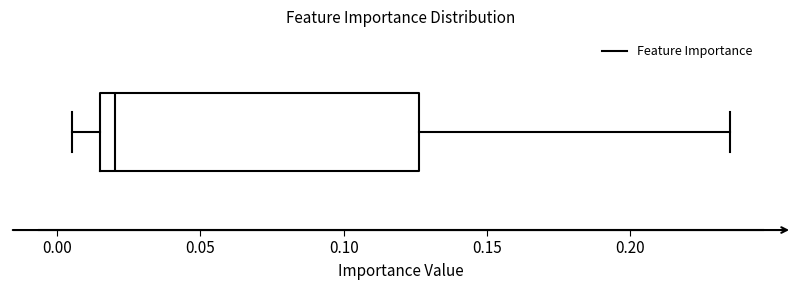

Read this box plot against the x-axis: the position of the median line, the range covered by the box, and the ends of both whiskers. The values are not printed on the chart, so give them approximately, as read against the axis.

median 0.020, box 0.015 to 0.125, whiskers 0.005 to 0.235